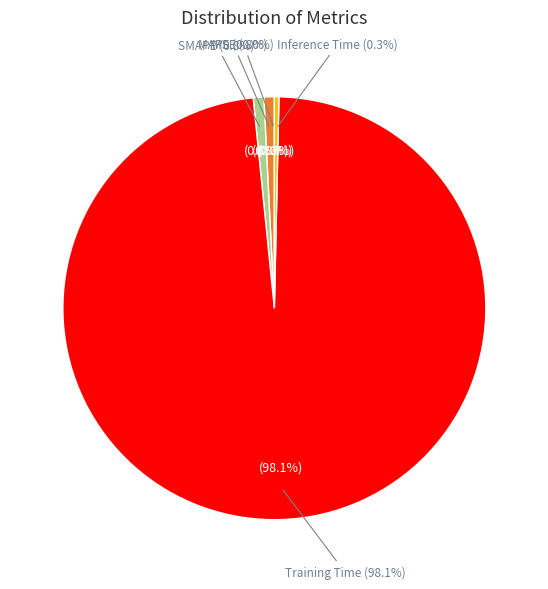

What percentage is the Training Time slice, to the nearest percent?

98%